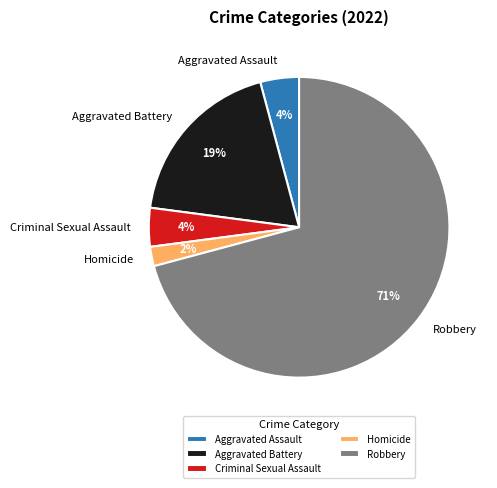

How many slices are in this pie chart?

5